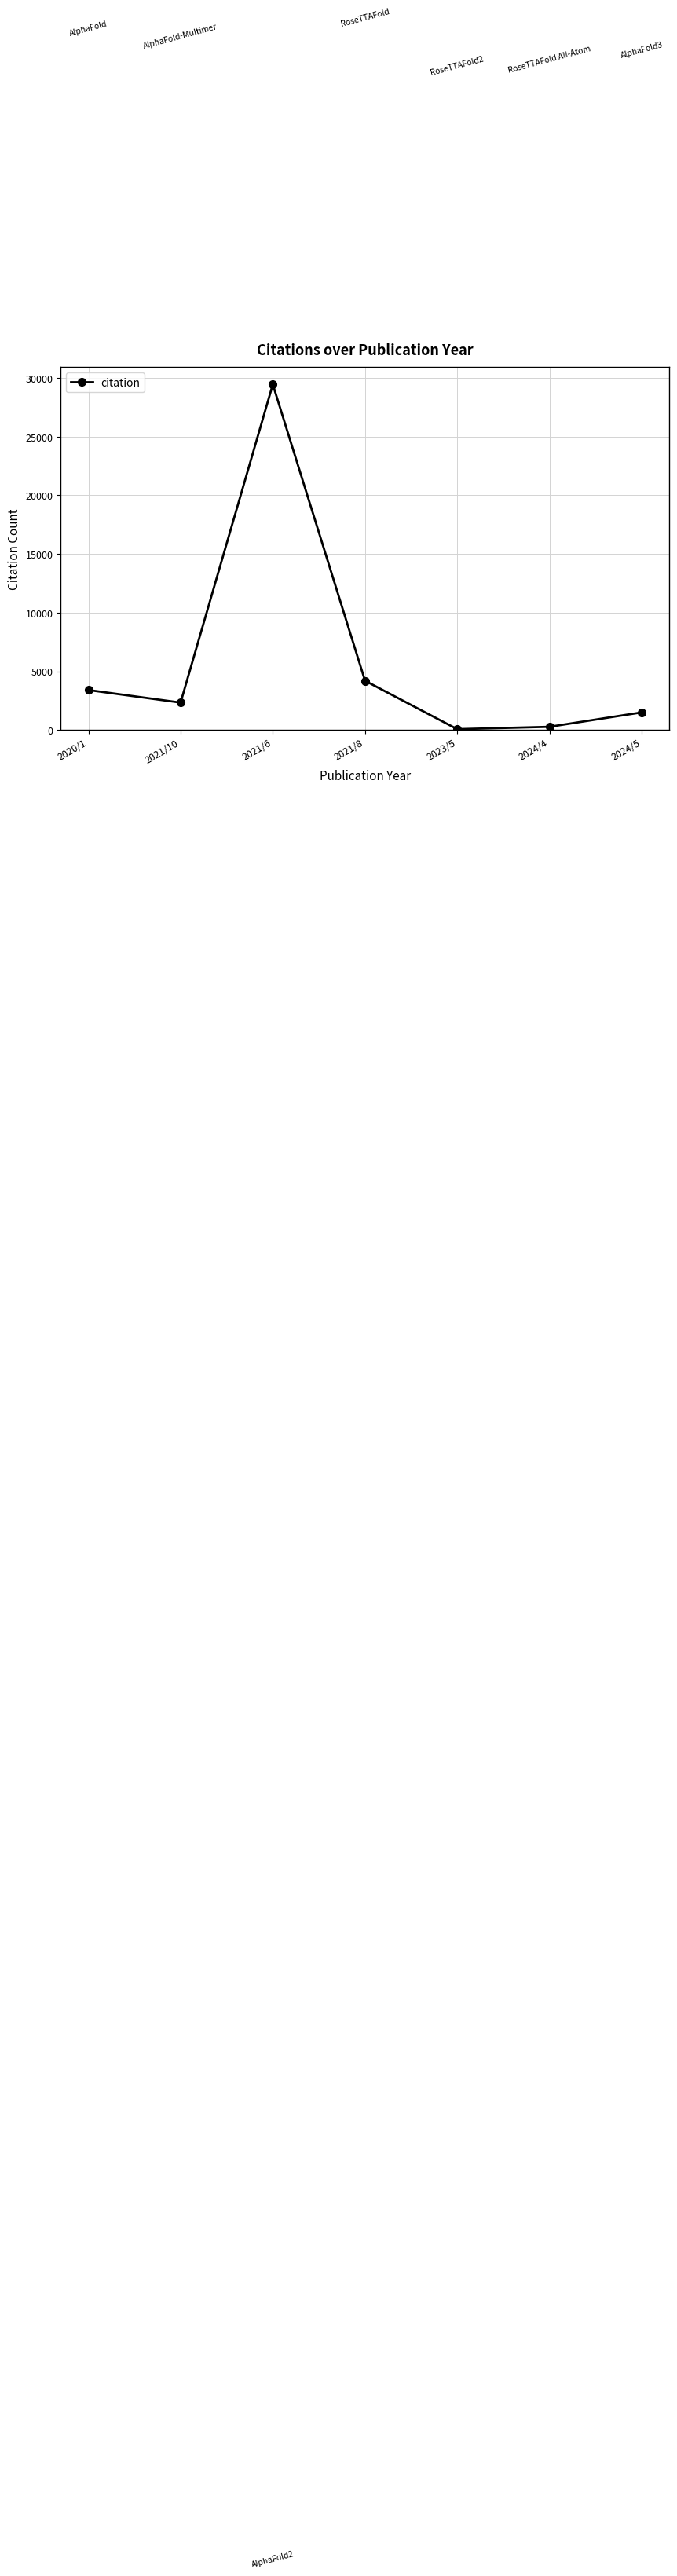

At which category does the data reach its first local peak?

2021/6